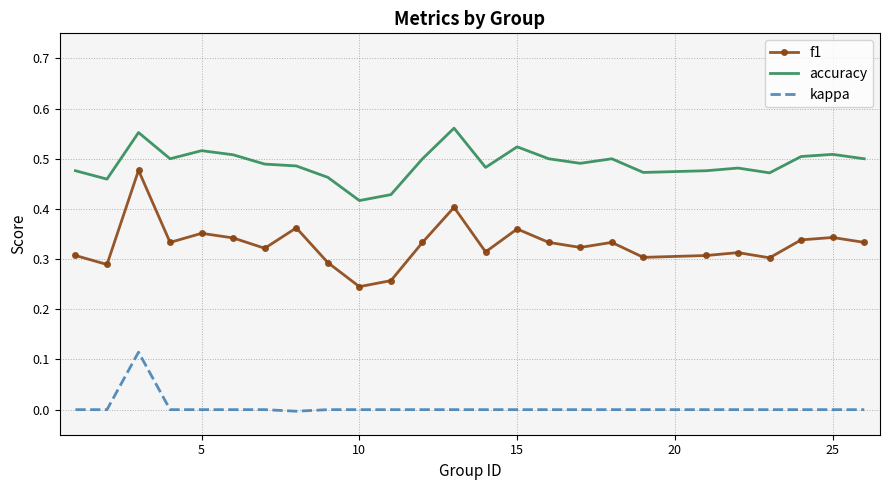

List the series in order of their overall mean, lowest first.

kappa, f1, accuracy